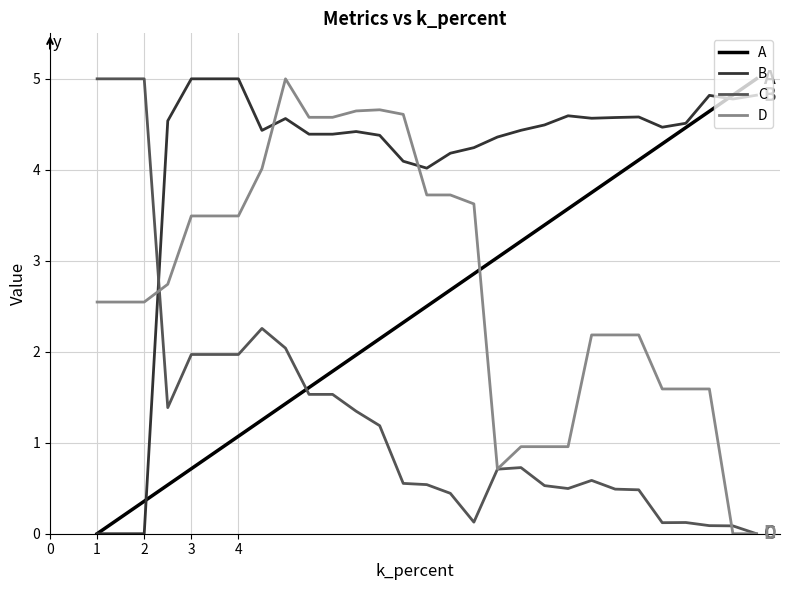

Which series ends up on top after the final intersection of A and C?

A